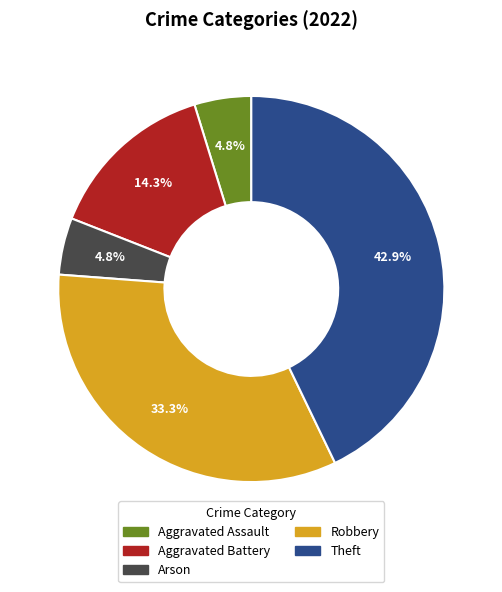

Does any single category account for the majority?

No